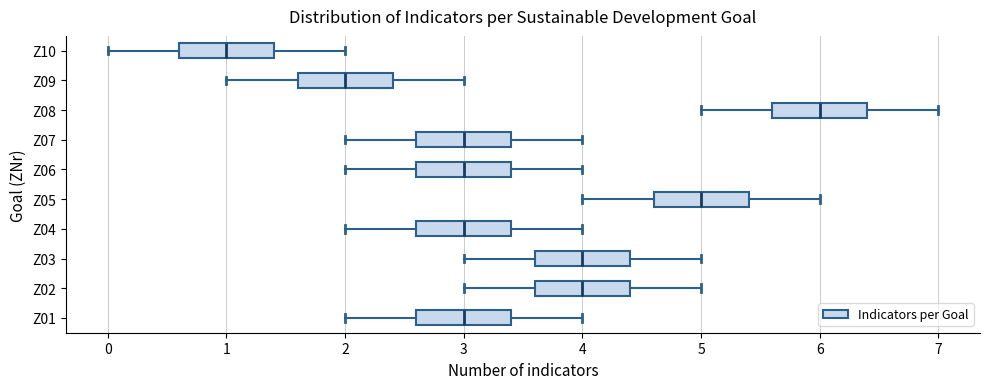

Which box has the furthest to the left median line?

Z10